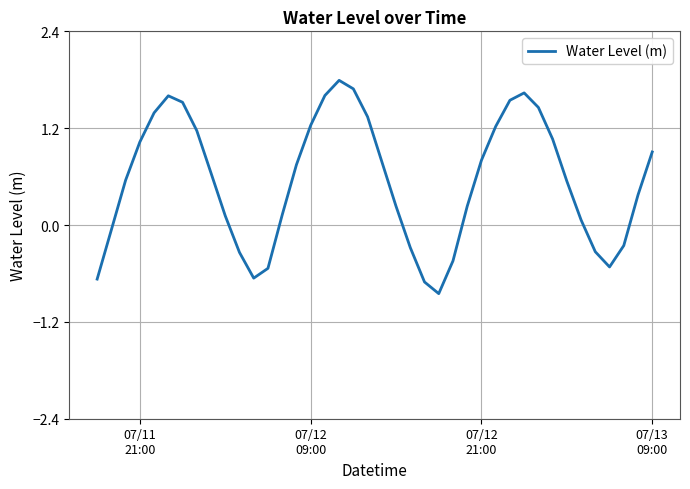

What is the maximum value shown in the chart?

1.8